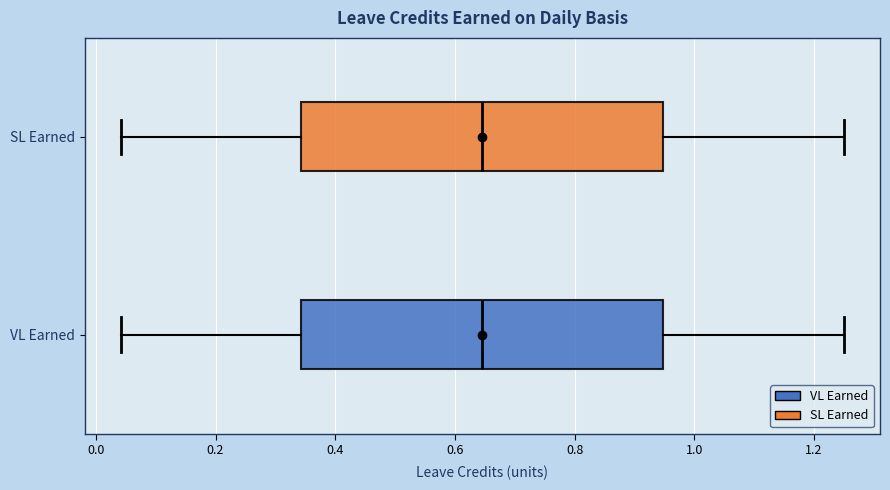

Reading bottom to top, read every box against the x-axis: the position of its median line, the range the box covers, and the ends of its whiskers. The values are not printed on the chart, so give them approximately, as read against the axis.

VL Earned: median 0.64, box 0.34 to 0.94, whiskers 0.04 to 1.26
SL Earned: median 0.64, box 0.34 to 0.94, whiskers 0.04 to 1.26